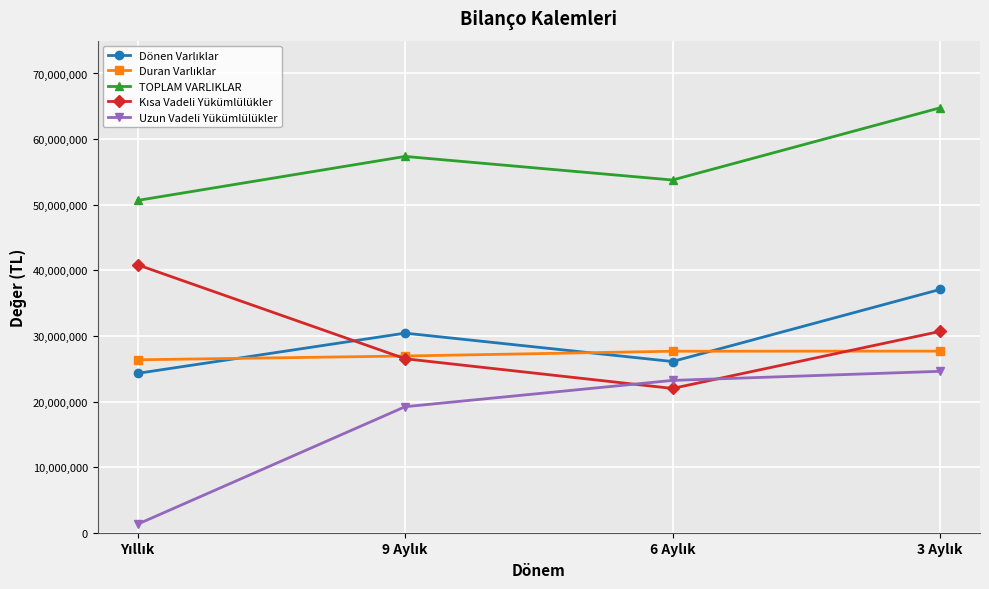

How many interior local valleys does the TOPLAM VARLIKLAR series have?

1